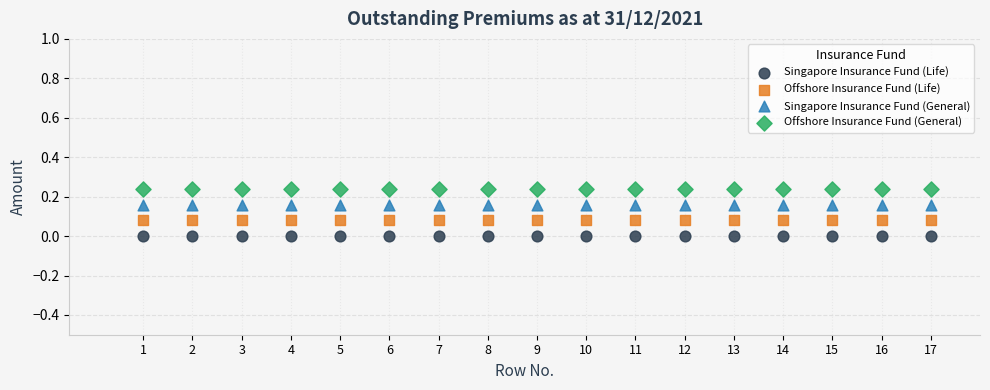

Which series reaches the maximum Y coordinate?

Offshore Insurance Fund (General)